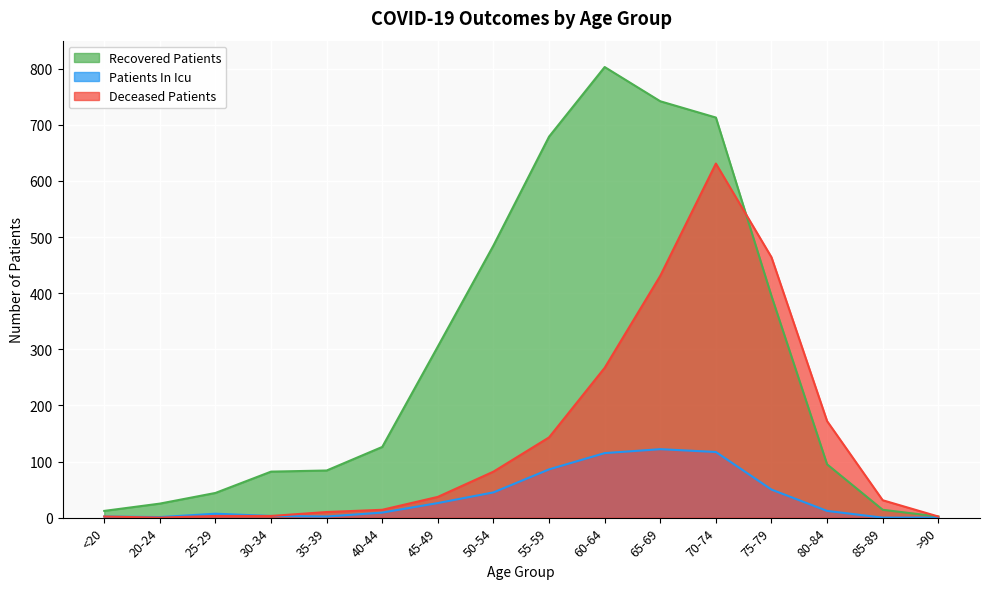

What is the label of the 1st point from the left?

<20